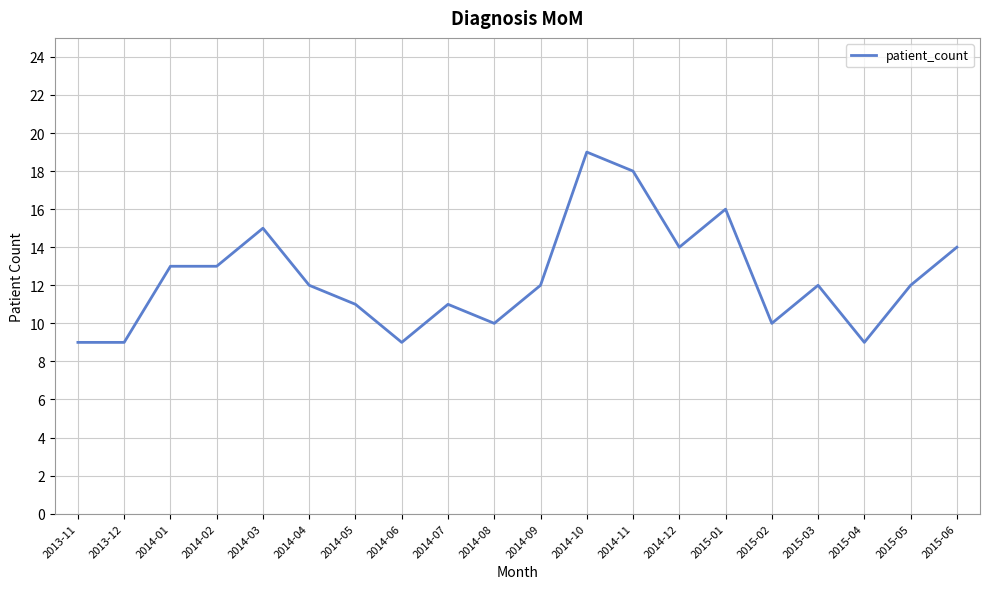

What position from the left is 2015-01?

15